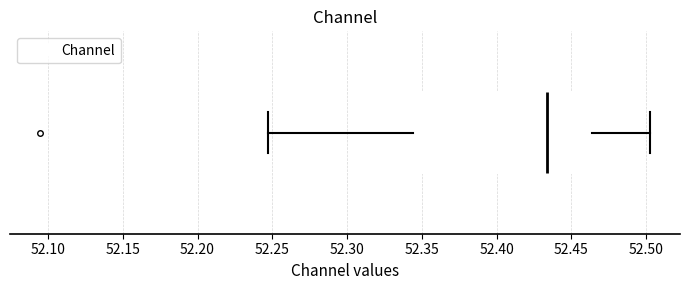

Where is the left edge of the box on the x-axis? The values are not printed on the chart, so give them approximately, as read against the axis.

52.345